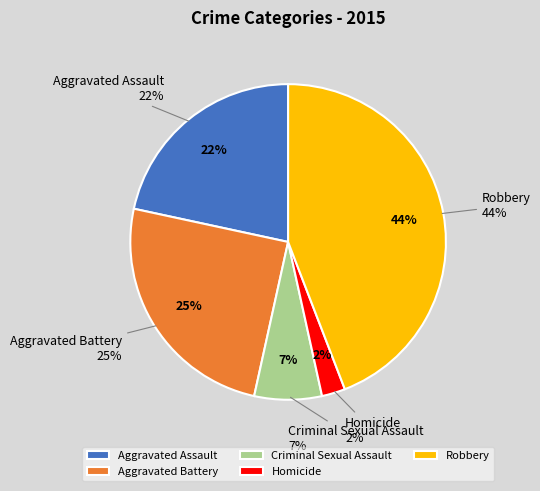

Combined, do Aggravated Battery and Criminal Sexual Assault account for over 50%?

No